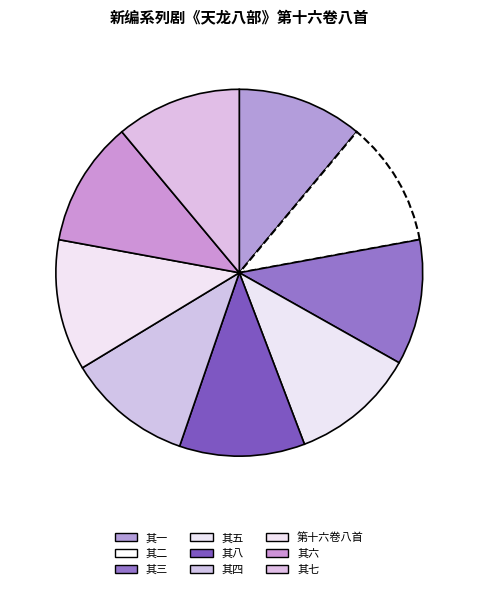

What is the change in value from 其四 to 其六?

+2